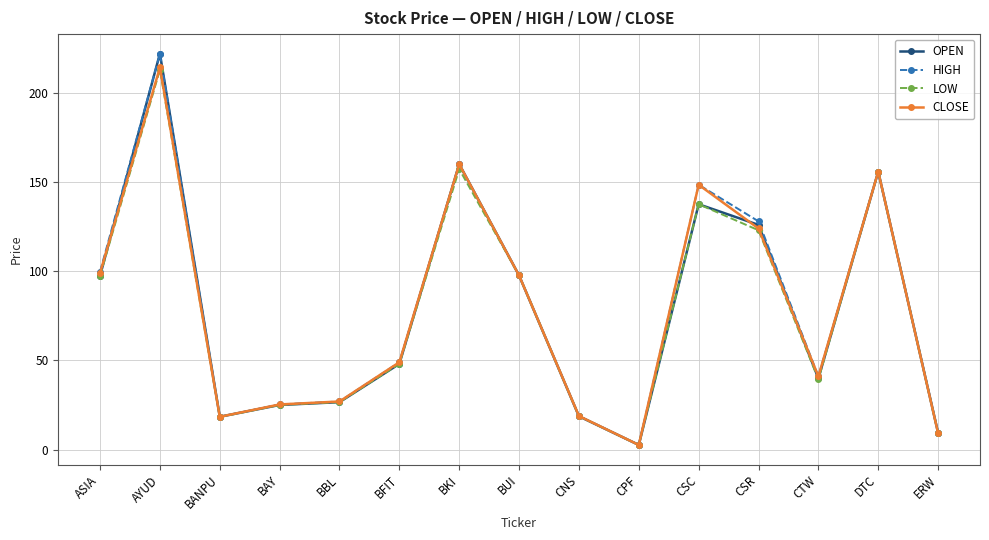

Which label corresponds to the largest value in the chart?

AYUD